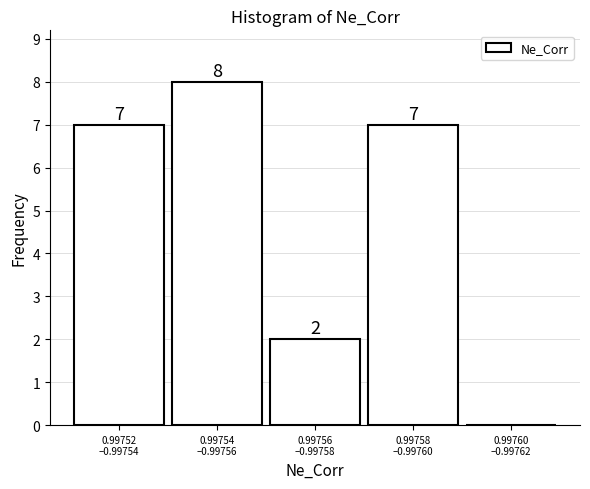

What is the greatest value displayed?

8